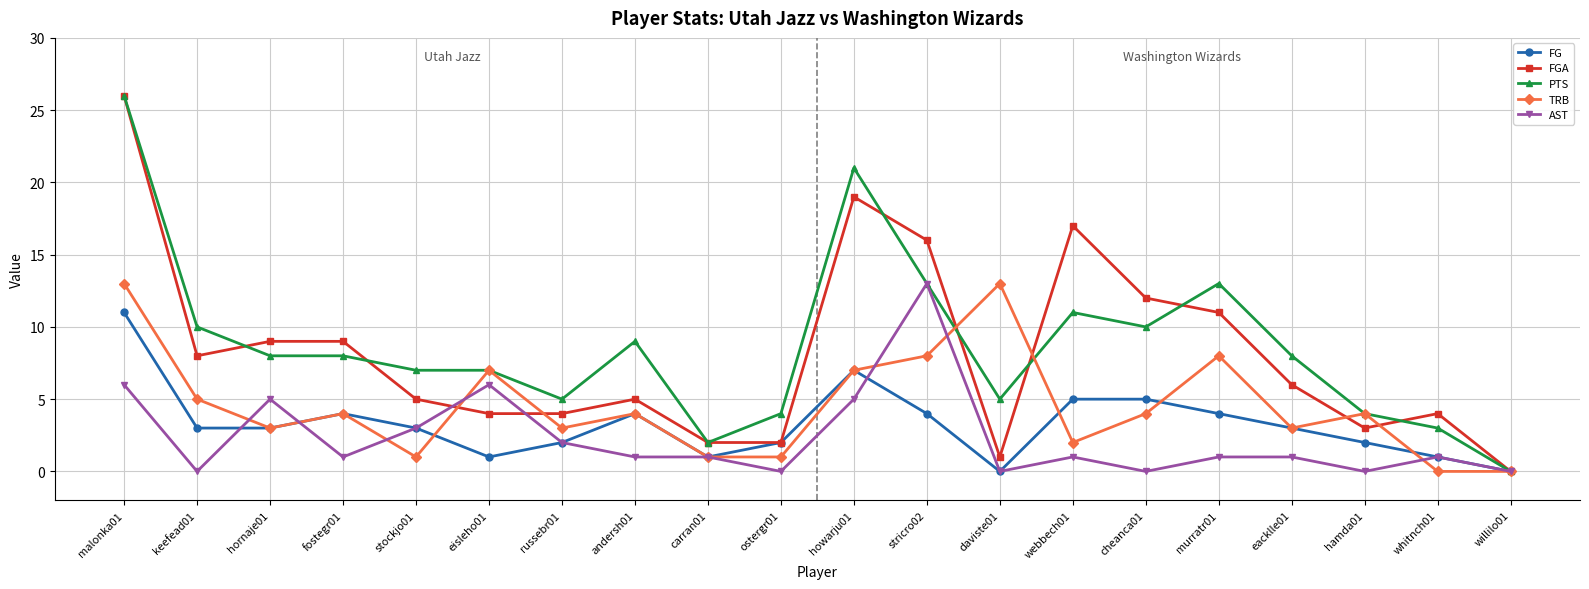

What is the label of the 9th point from the left?

carran01